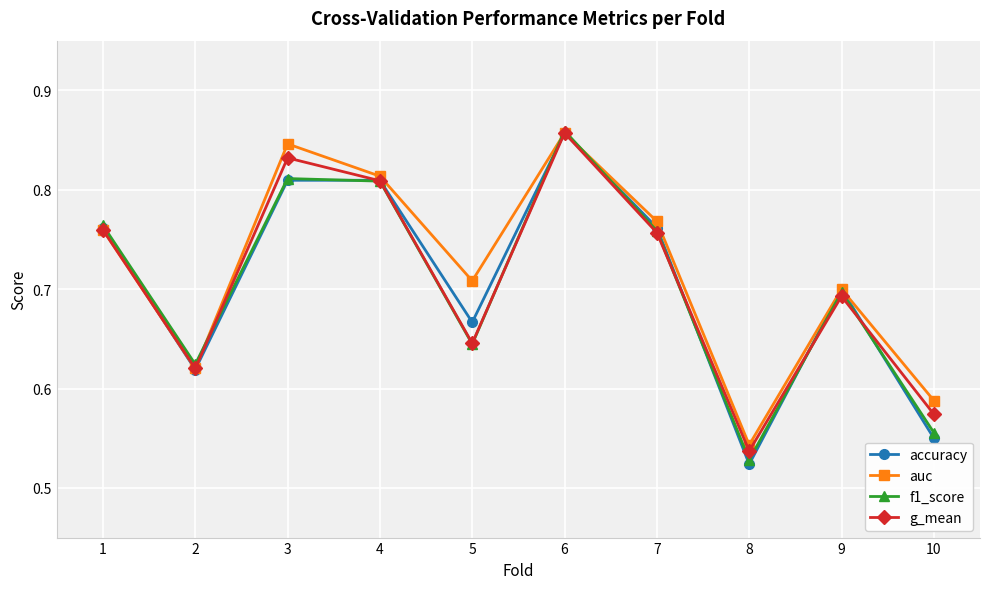

What is the sum of all g_mean values?

7.1